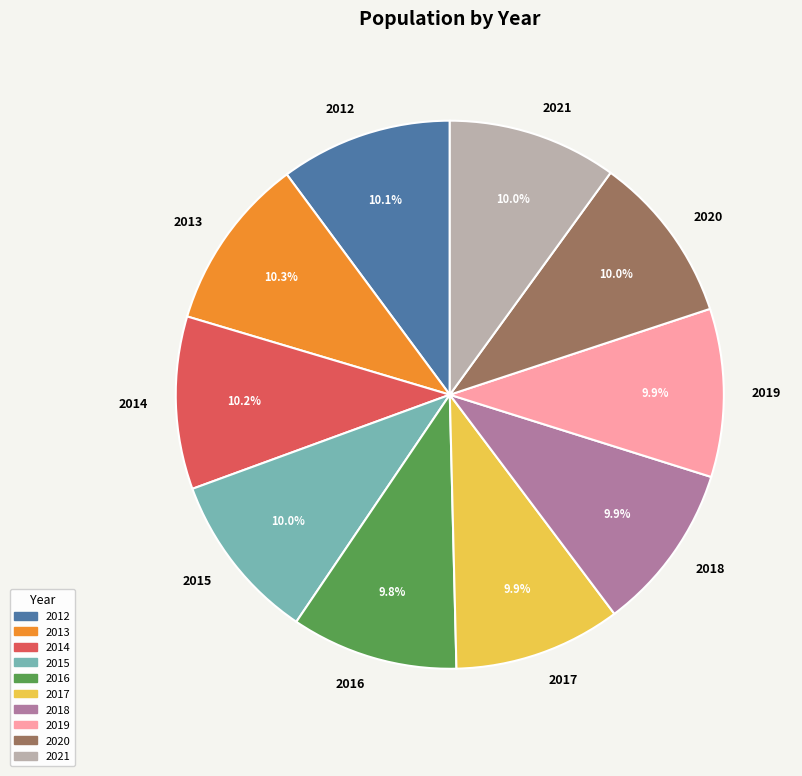

Does 2016 account for over 50% of the chart?

No